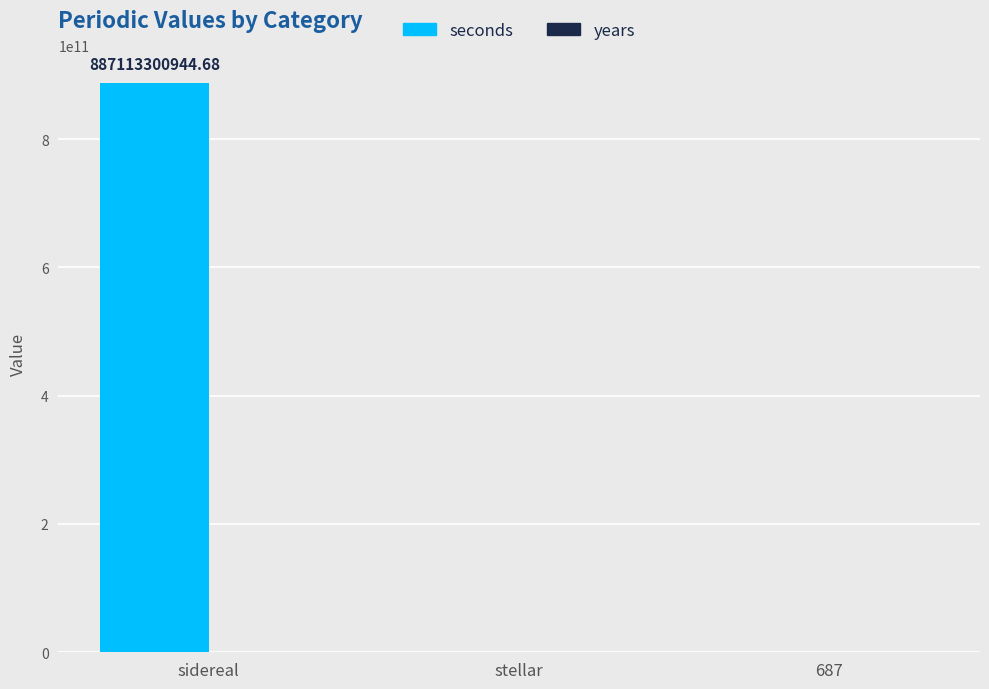

What is the spread (max minus min) of values at sidereal?

887113214780.6